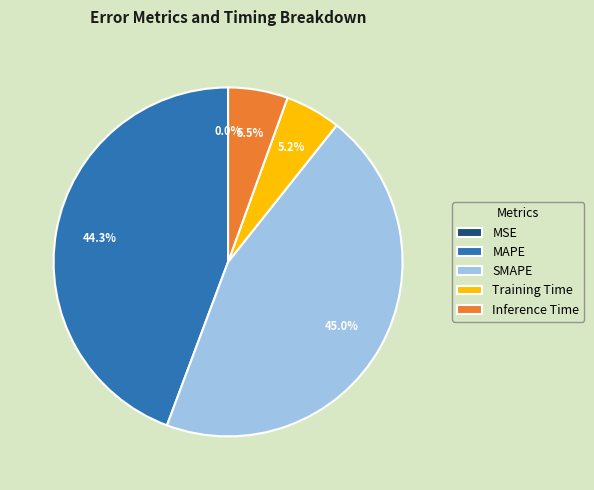

To the nearest percent, what is the combined percentage of MAPE and Inference Time?

50%